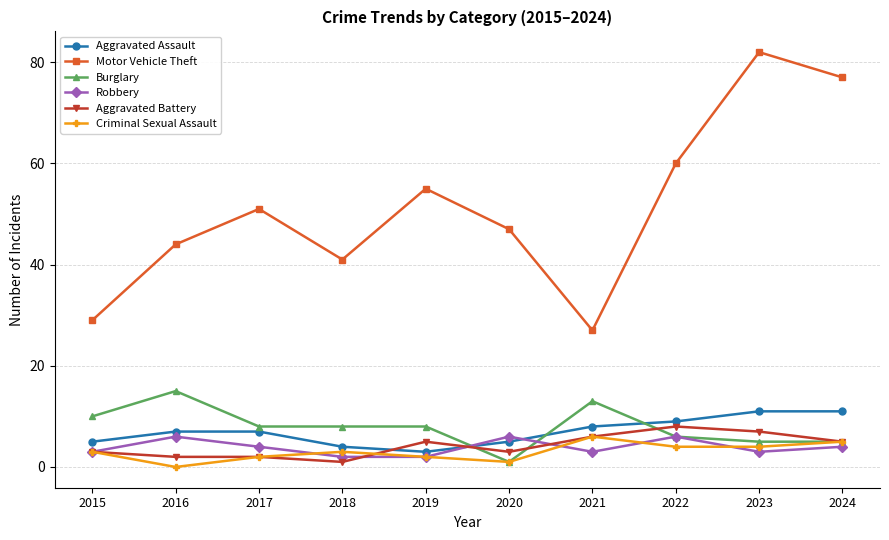

Does the chart have visible grid lines?

Yes